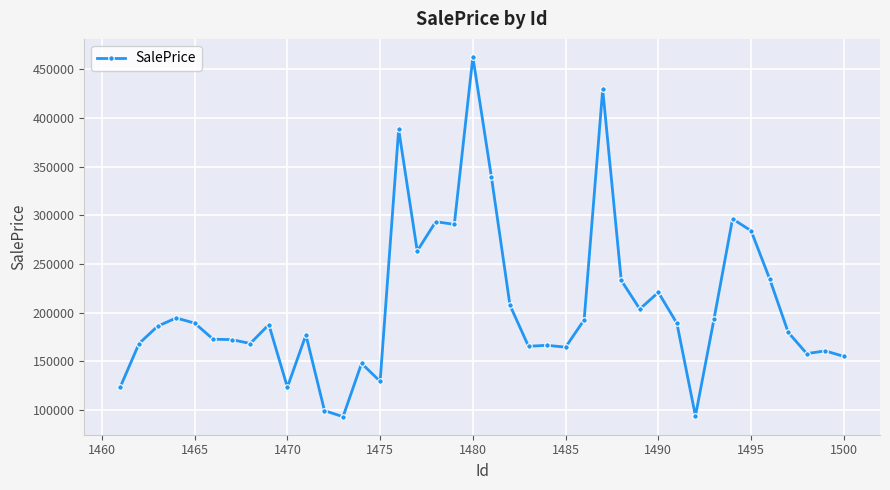

True or false: there are more than 1 points higher than both neighbors.

True